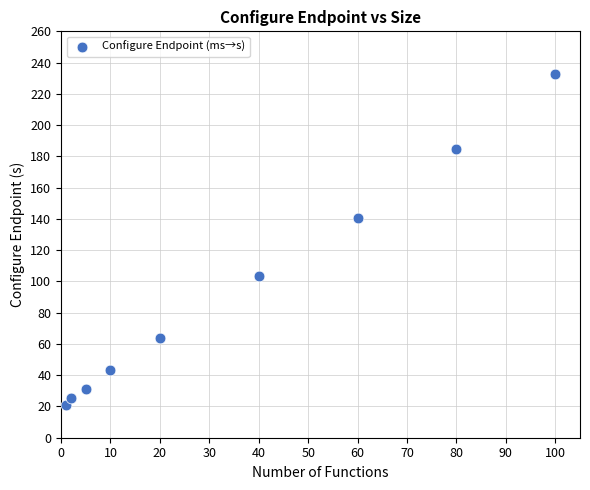

What is the range of Y values (max minus min)?

211.7